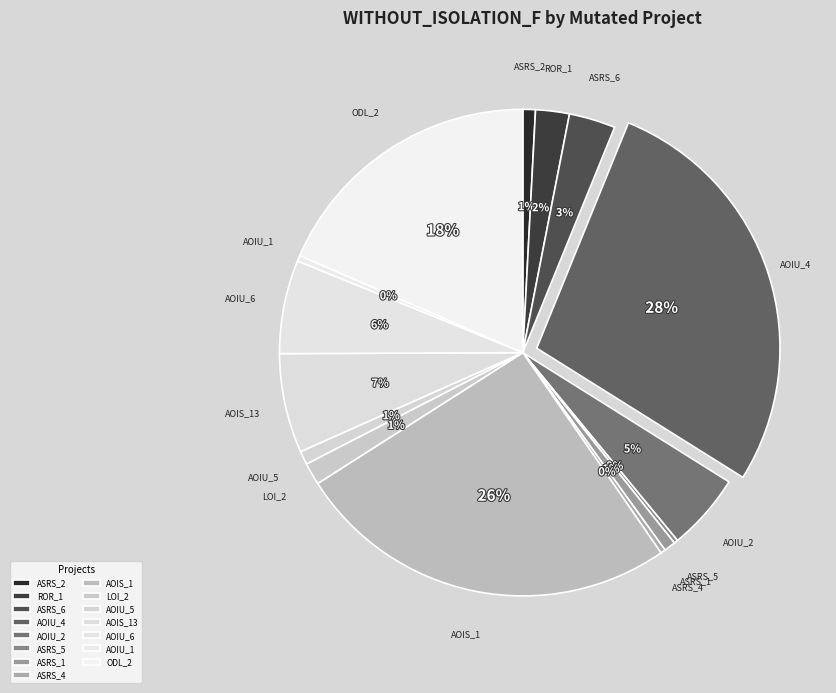

How many segments does this pie chart have?

15